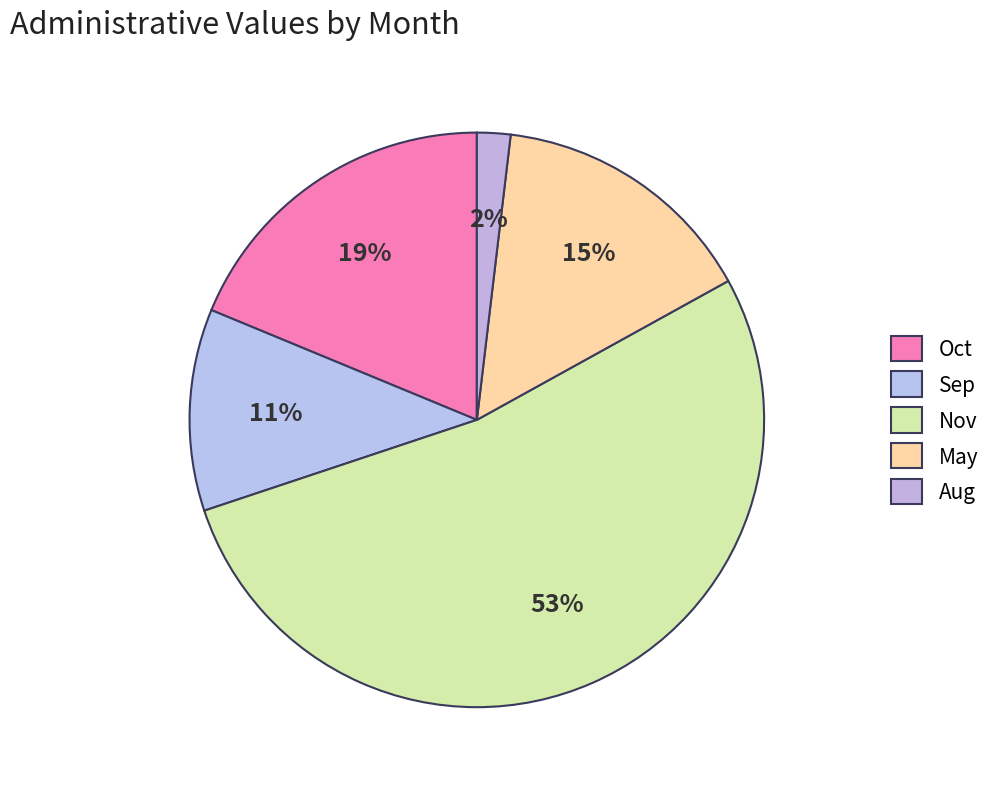

Count the number of slices in the pie.

5